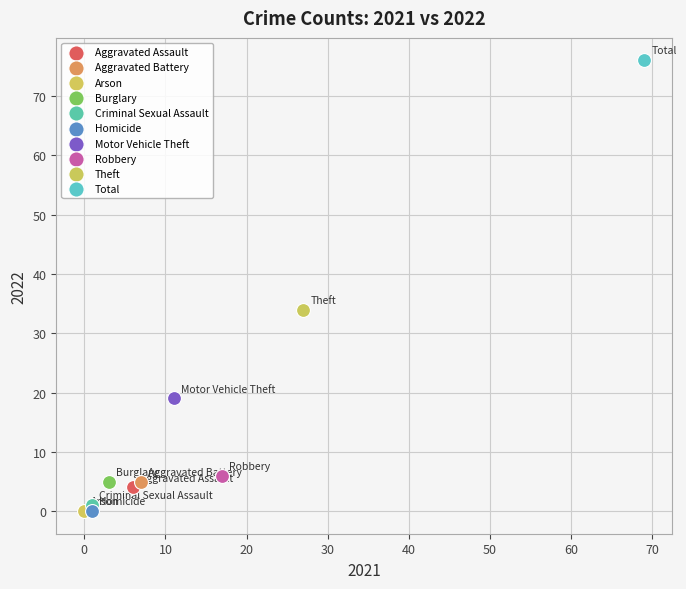

What are all the series names shown in the legend?

Aggravated Assault, Aggravated Battery, Arson, Burglary, Criminal Sexual Assault, Homicide, Motor Vehicle Theft, Robbery, Theft, Total